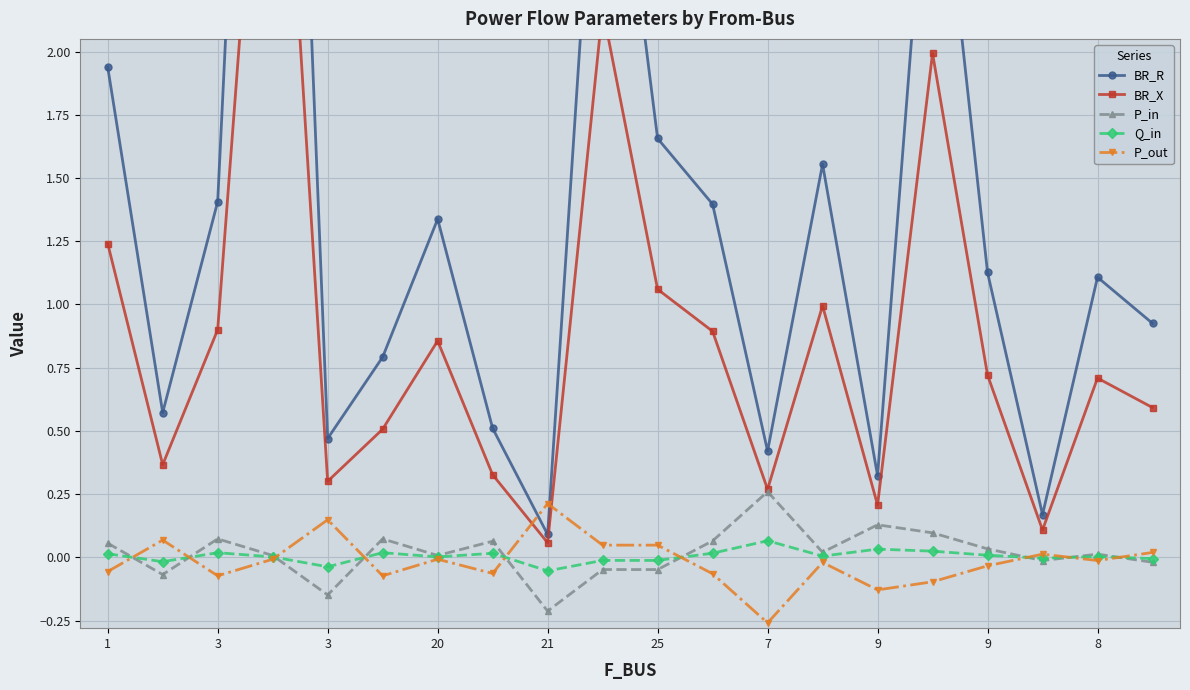

Is the value of BR_R at 9 greater than the value of P_out at 18?

Yes